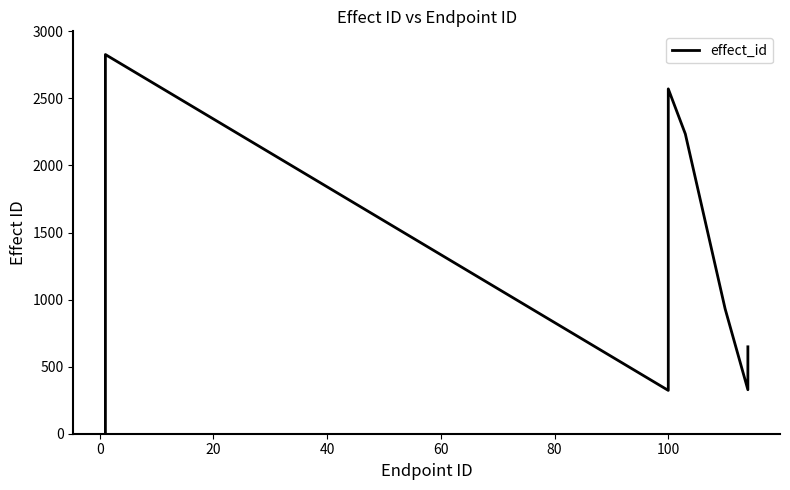

How many distinct data groups are displayed?

1